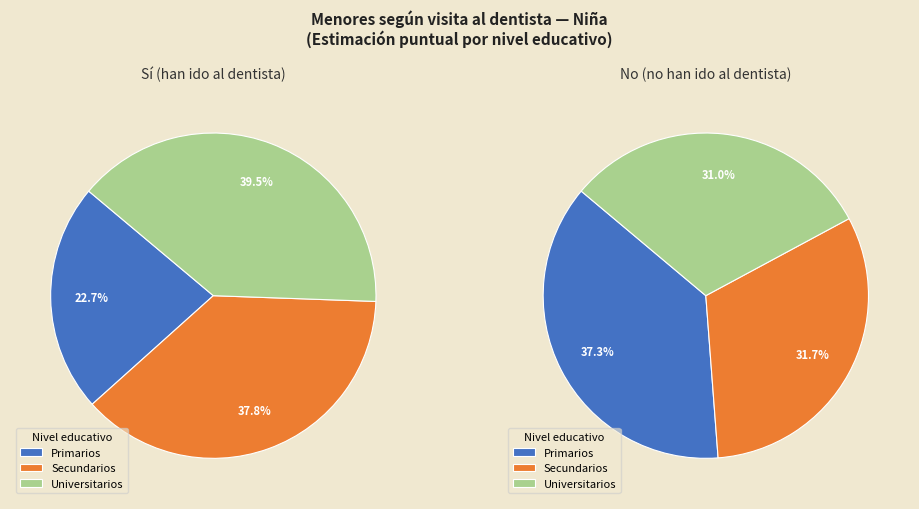

What portion of the pie excludes Secundarios?

62.2%